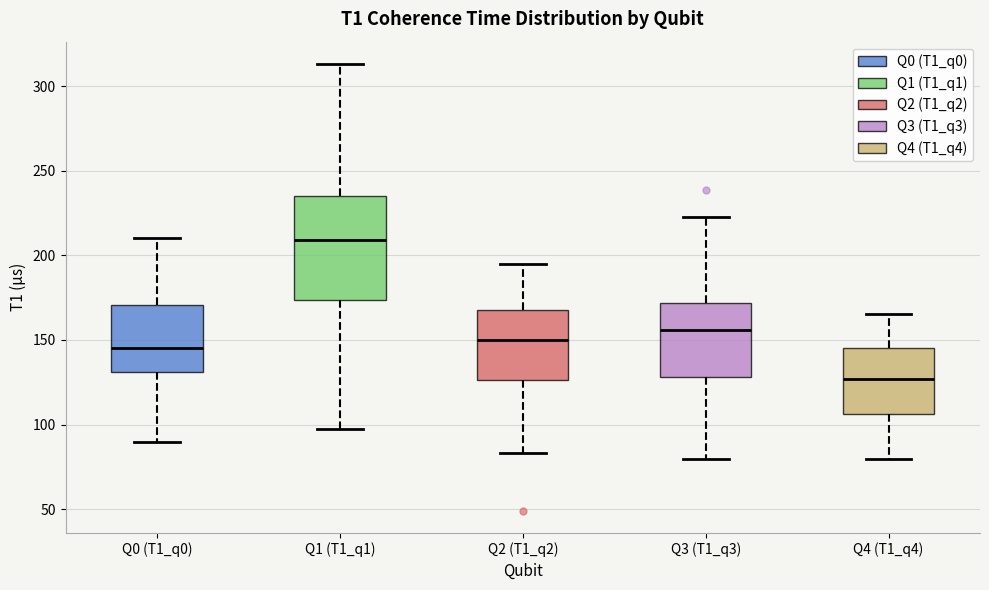

Reading left to right, read every box against the y-axis: the position of its median line, the range the box covers, and the ends of its whiskers. The values are not printed on the chart, so give them approximately, as read against the axis.

Q0 (T1_q0): median 145, box 130 to 170, whiskers 90 to 210
Q1 (T1_q1): median 210, box 175 to 235, whiskers 95 to 315
Q2 (T1_q2): median 150, box 125 to 170, whiskers 85 to 195
Q3 (T1_q3): median 155, box 130 to 170, whiskers 80 to 225
Q4 (T1_q4): median 125, box 105 to 145, whiskers 80 to 165